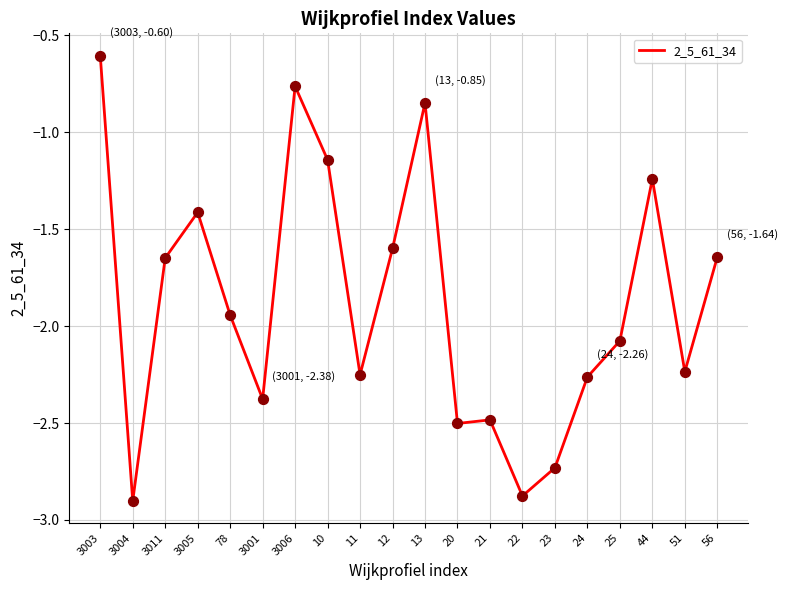

Which has a higher value, 78 or 3006?

3006